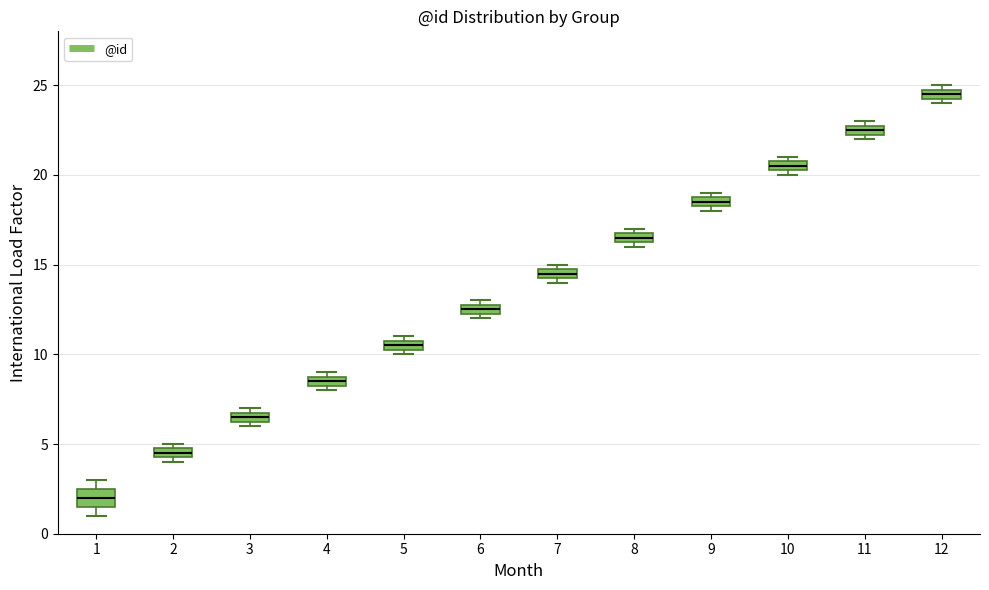

Which box is the tallest, from its lower edge to its upper edge?

1